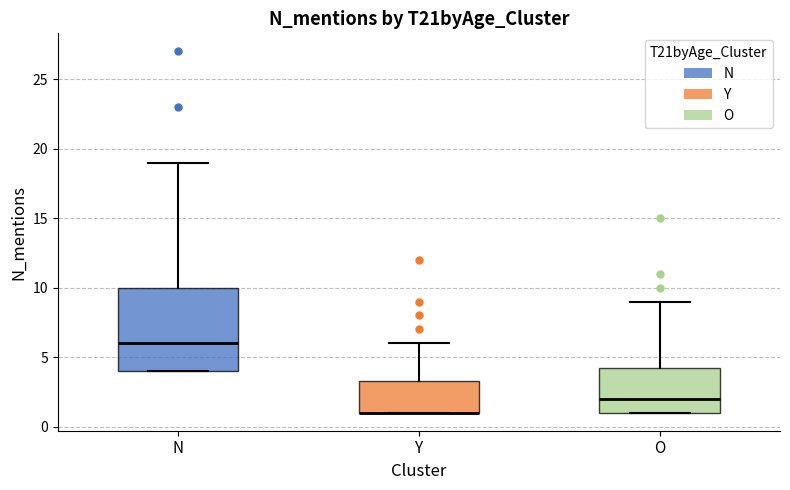

Reading left to right, transcribe this box plot: for each box, give where its median line is, the range the box spans, and where its two whiskers end, as read against the y-axis. The values are not printed on the chart, so give them approximately, as read against the axis.

N: median 6.0, box 4.0 to 10.0, whiskers 4.0 to 19.0
Y: median 1.0 (drawn on the box's lower edge), box 1.0 to 3.5, whiskers 1.0 to 6.0
O: median 2.0, box 1.0 to 4.5, whiskers 1.0 to 9.0